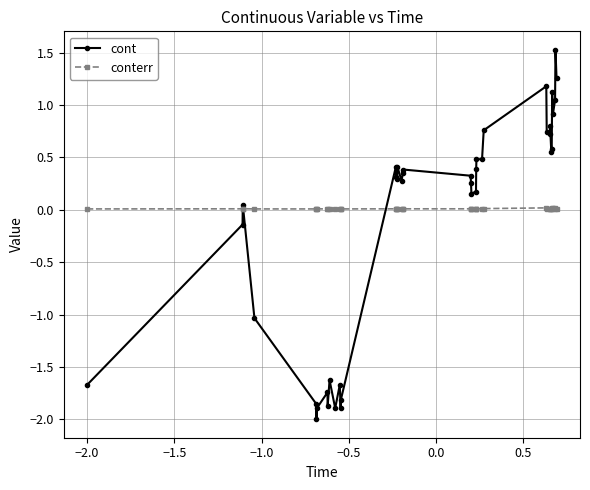

True or false: conterr has more than 2 interior local peaks.

True